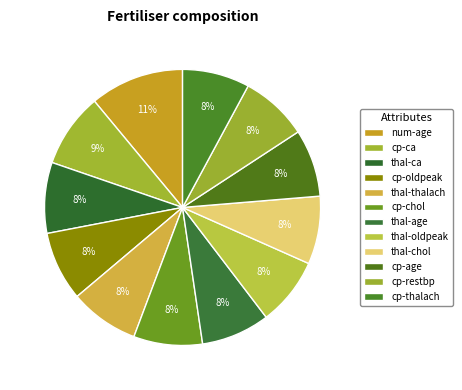

How many segments does this pie chart have?

12